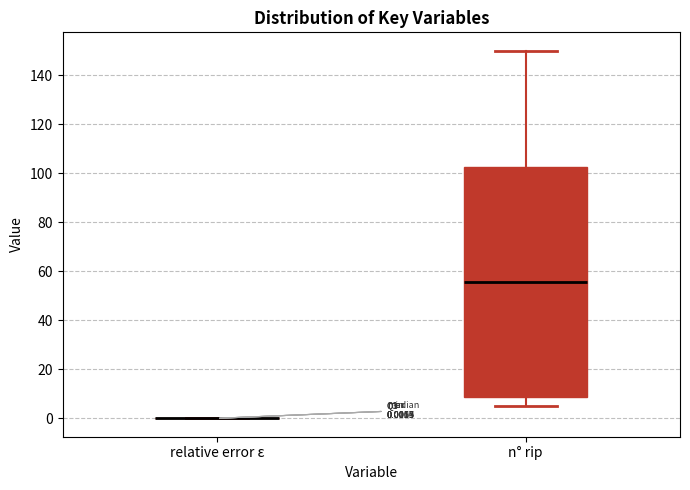

Which box is the tallest, from its lower edge to its upper edge?

n° rip